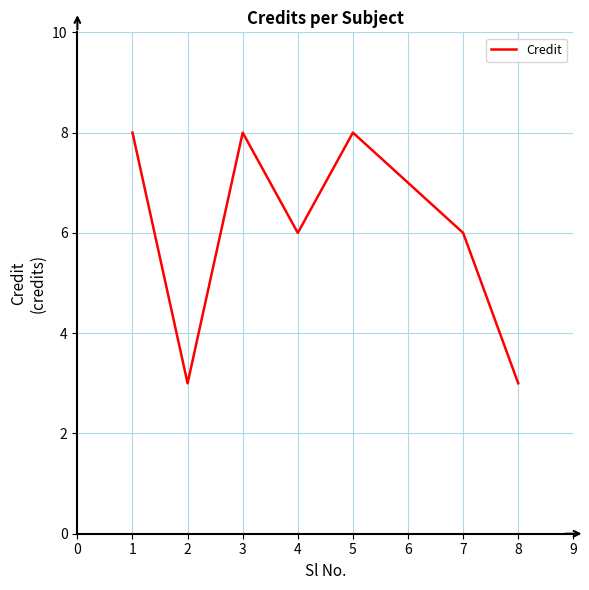

How many values are between 6 and 8?

6